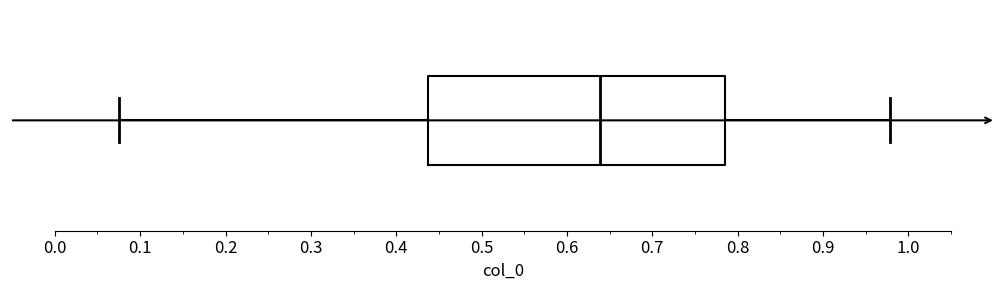

Where does the left whisker of the box end on the x-axis? The values are not printed on the chart, so give them approximately, as read against the axis.

0.08